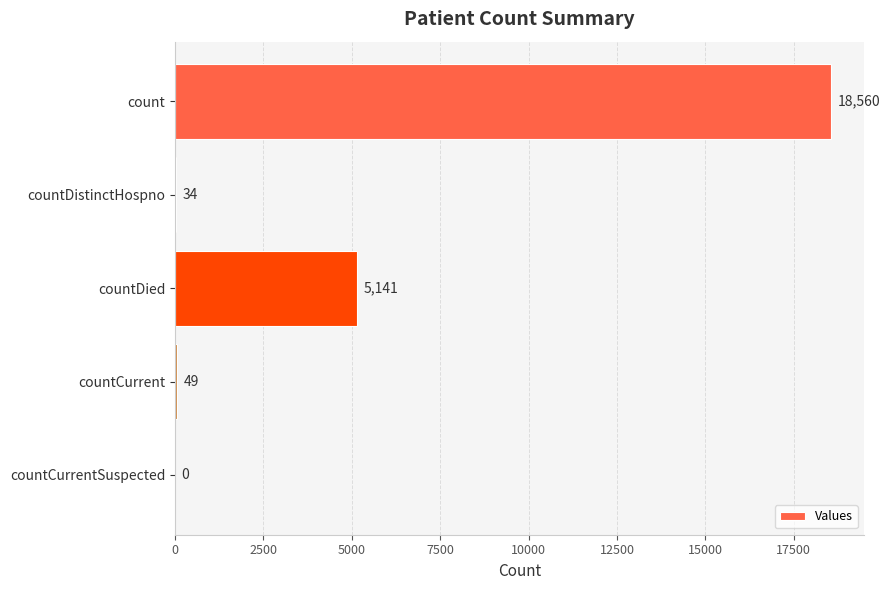

What is the greatest value displayed?

18560